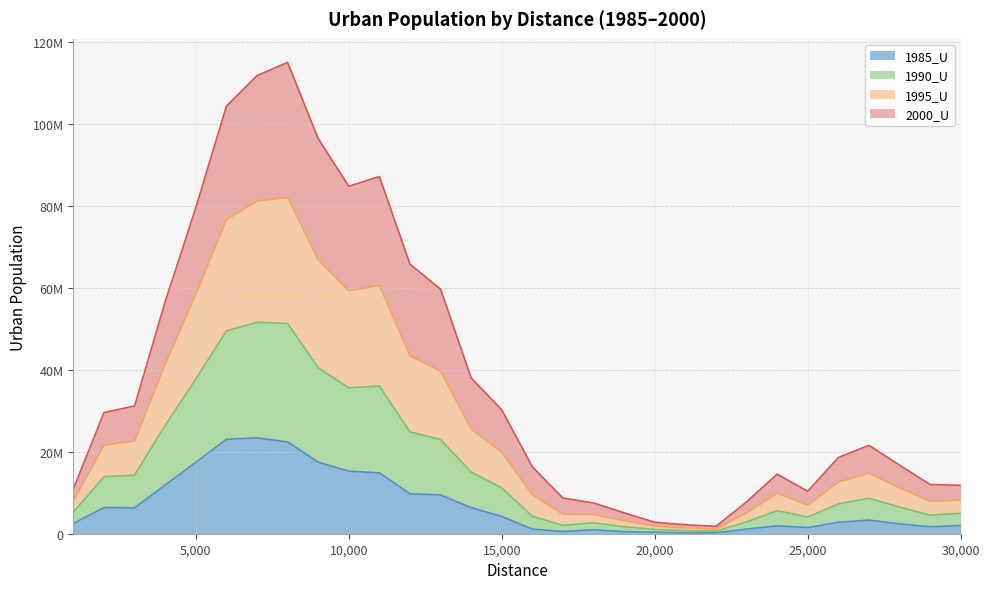

True or false: 1990_U and 1985_U cross at least once.

False